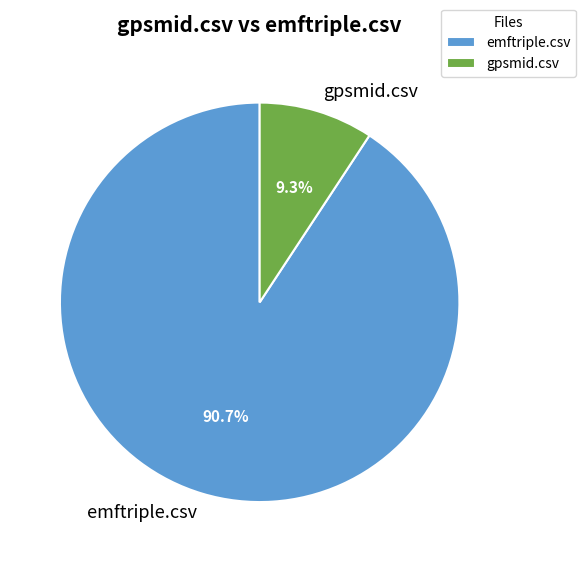

To the nearest percent, what portion does gpsmid.csv represent?

9%